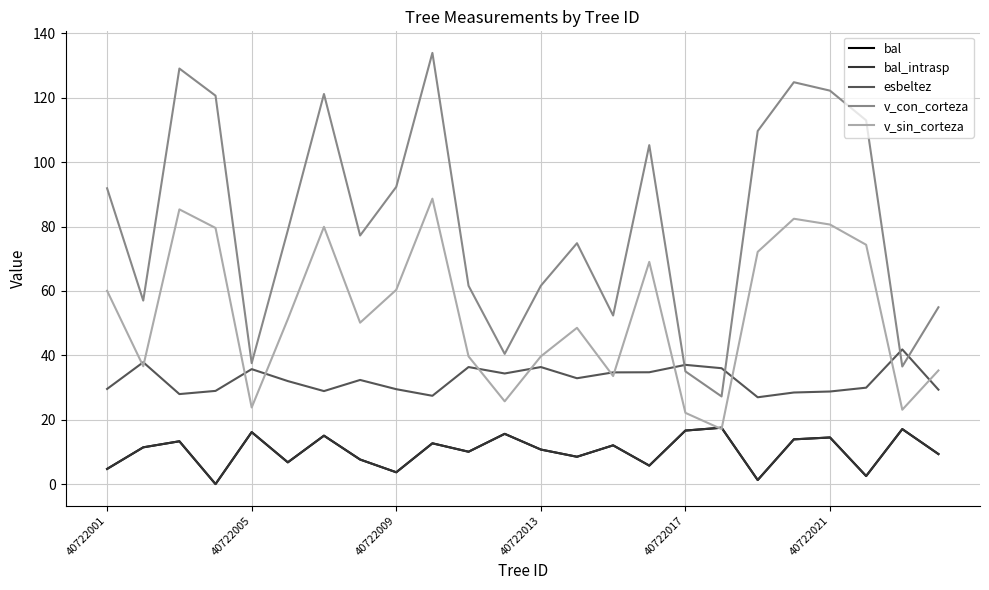

Does the chart have visible grid lines?

Yes